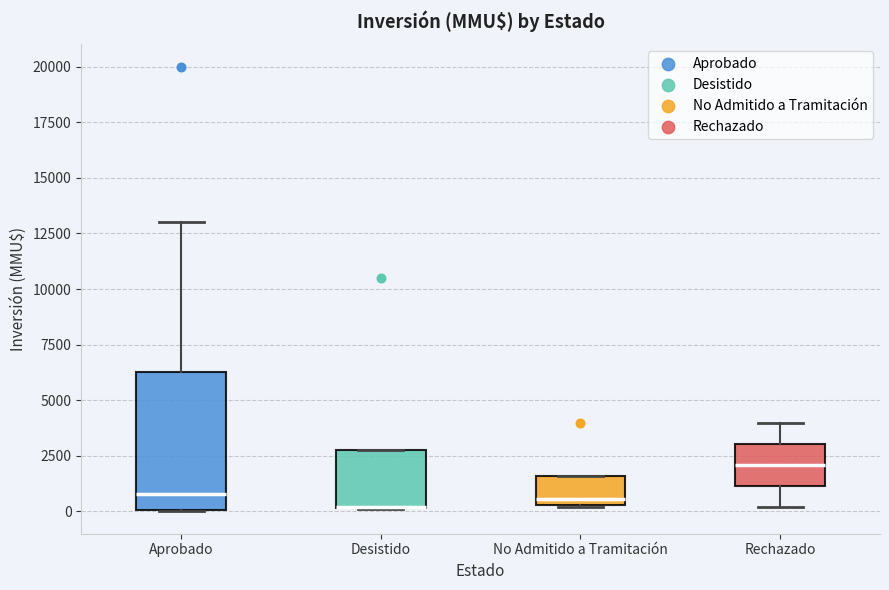

Reading left to right, read every box against the y-axis: the position of its median line, the range the box covers, and the ends of its whiskers. The values are not printed on the chart, so give them approximately, as read against the axis.

Aprobado: median 1000, box 0 to 6500, whiskers 0 to 13000
Desistido: median 0 (drawn on the box's lower edge), box 0 to 3000, whiskers 0 to 3000
No Admitido a Tramitación: median 500 (just above the box's lower edge), box 500 to 1500, whiskers 0 to 1500
Rechazado: median 2000, box 1000 to 3000, whiskers 0 to 4000